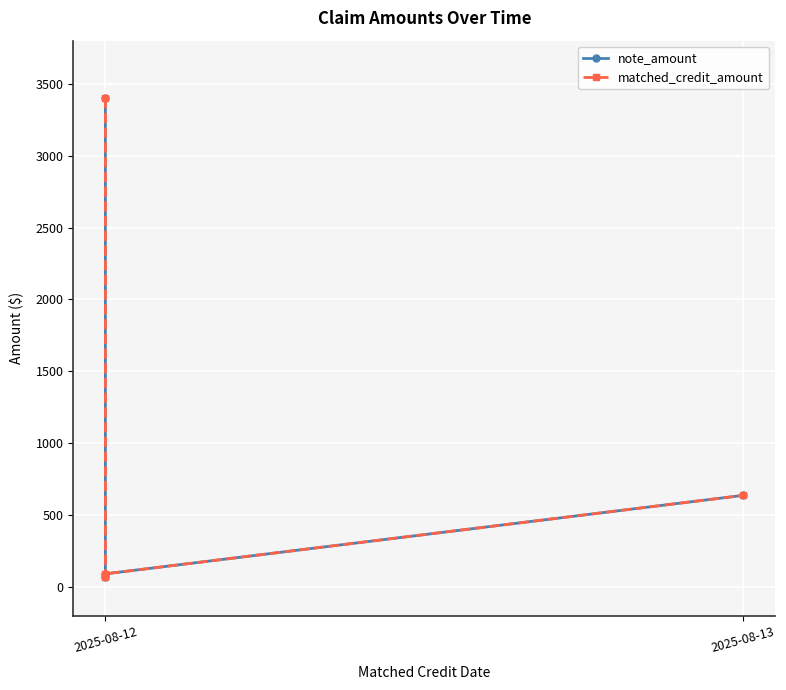

What are all the series names shown in the legend?

note_amount, matched_credit_amount